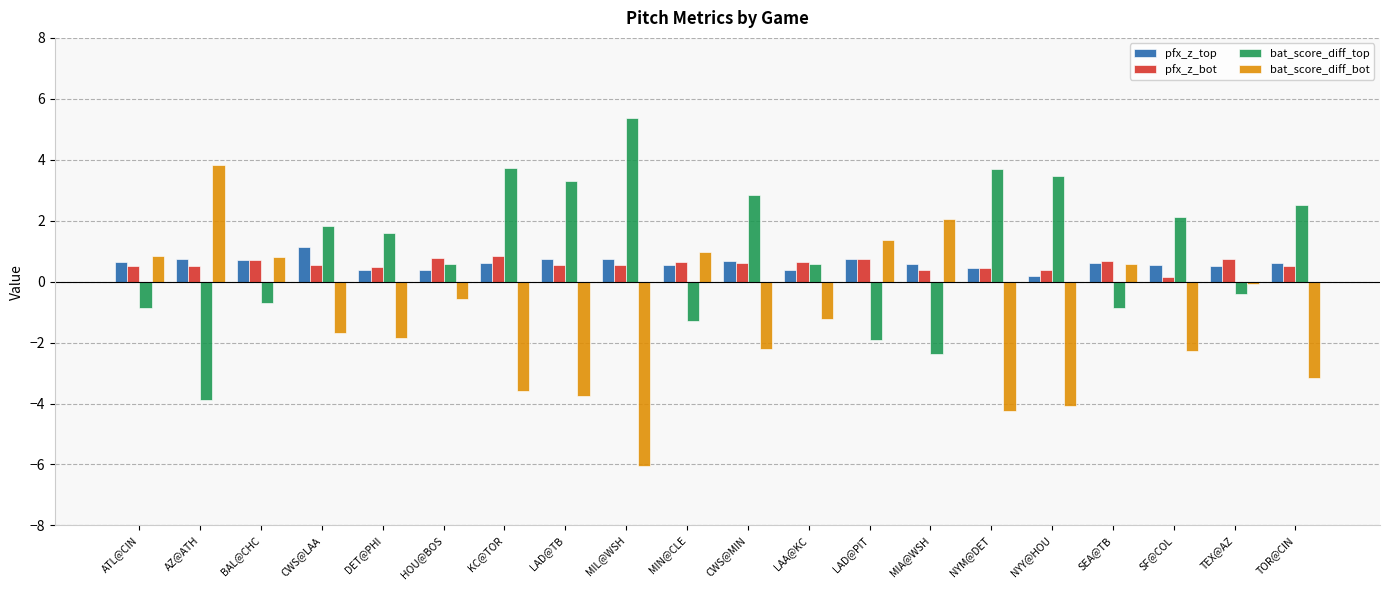

How many values in bat_score_diff_bot are below zero?

13